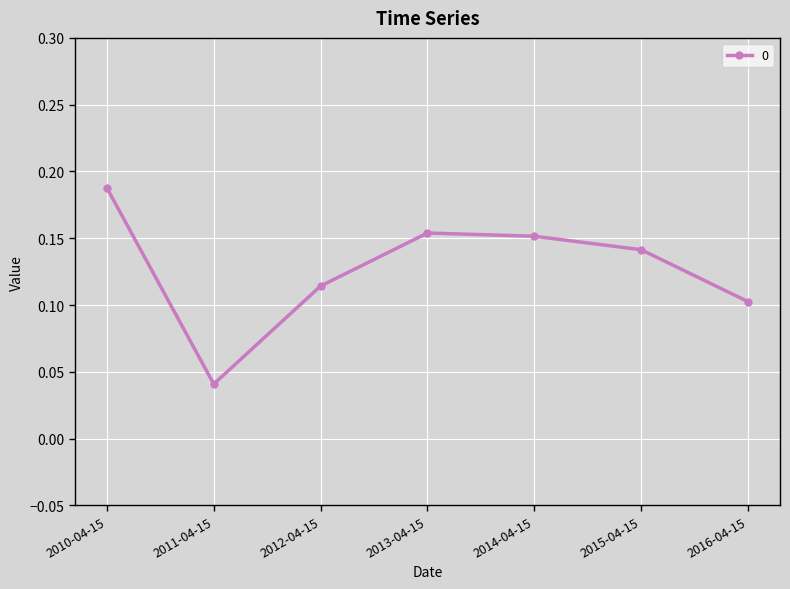

Which category has the highest value across all series?

2010-04-15